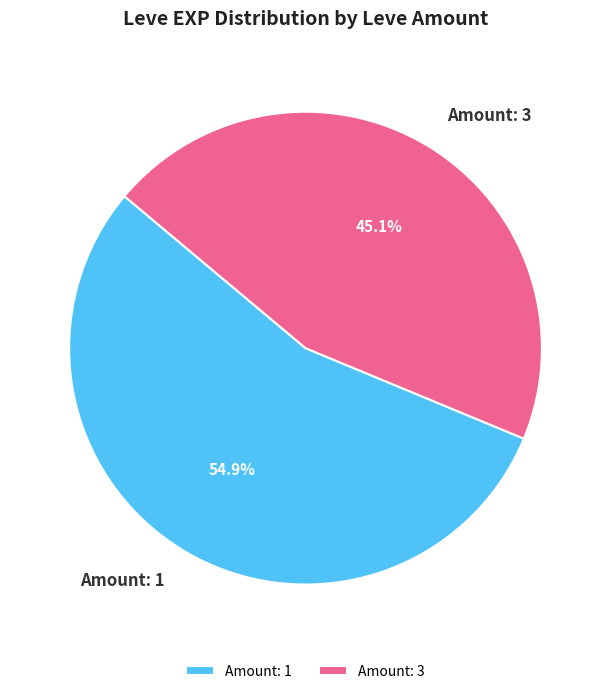

Rank the categories by value from lowest to highest.

Amount: 3, Amount: 1